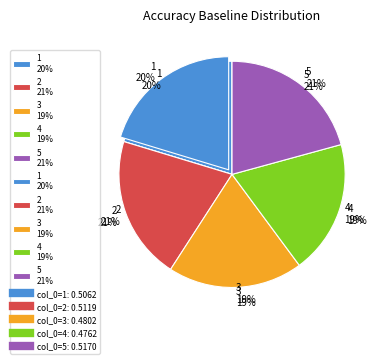

Rank the categories by value from lowest to highest.

4, 3, 1, 2, 5